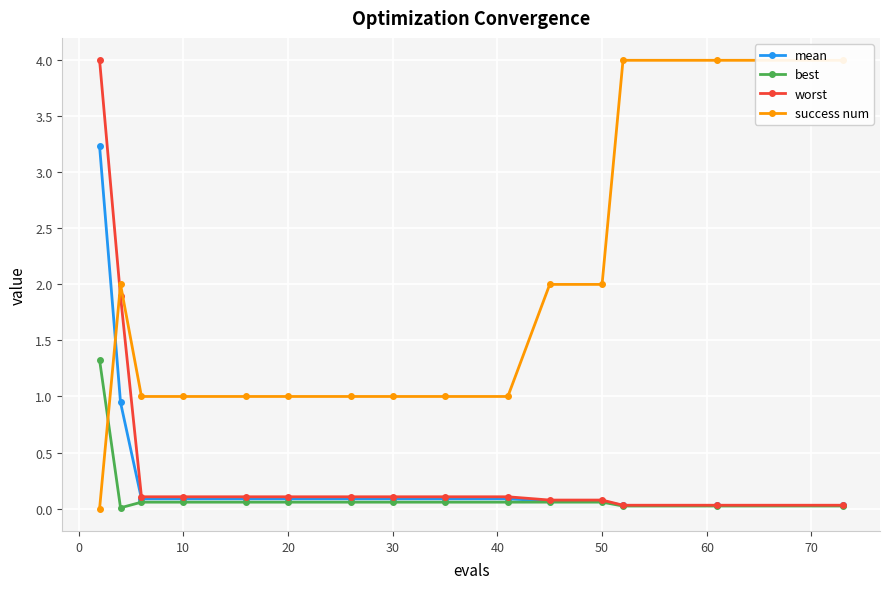

What is the maximum value for best?

1.3